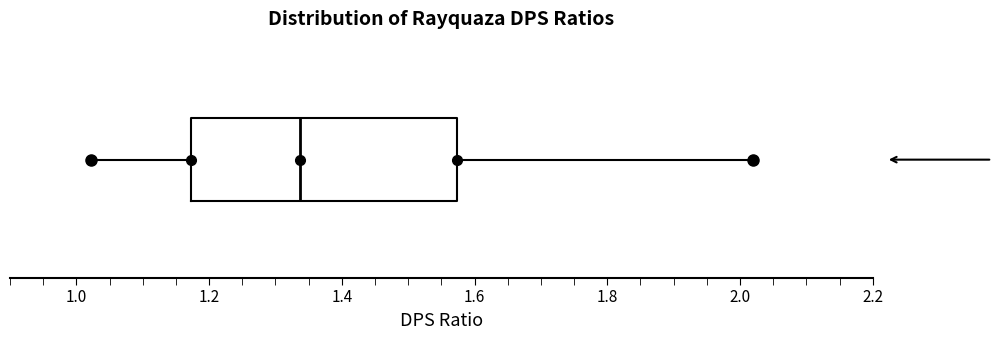

Where does the right whisker of the box end on the x-axis? The values are not printed on the chart, so give them approximately, as read against the axis.

2.02